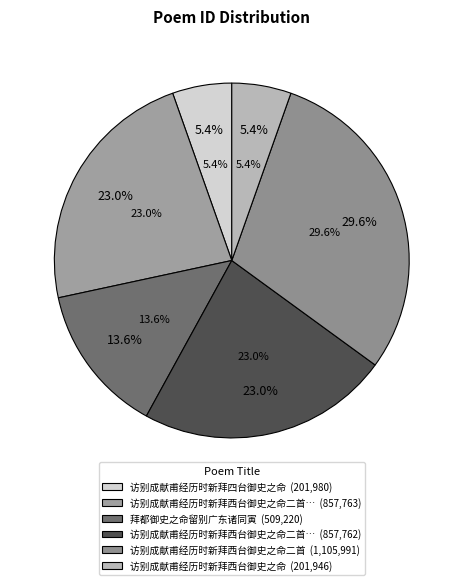

What is the ratio of the value at 访别成献甫经历时新拜西台御史之命 to the value at 访别成献甫经历时新拜西台御史之命二首 其一?

0.2